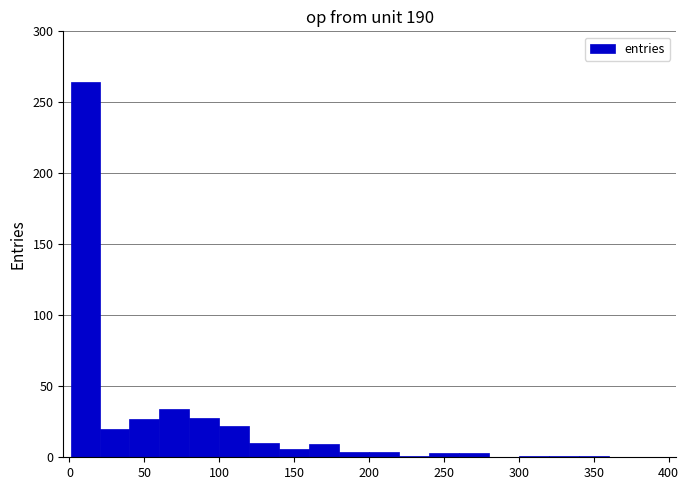

Read against the x-axis, roughly where is the centre of the tallest bar?

10